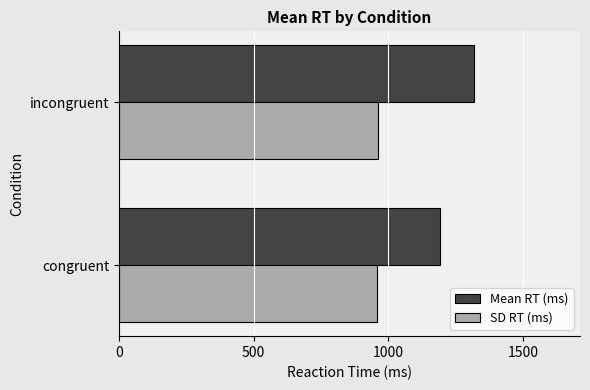

What is the difference between the maximum and minimum values in the Mean RT (ms) series?

125.4